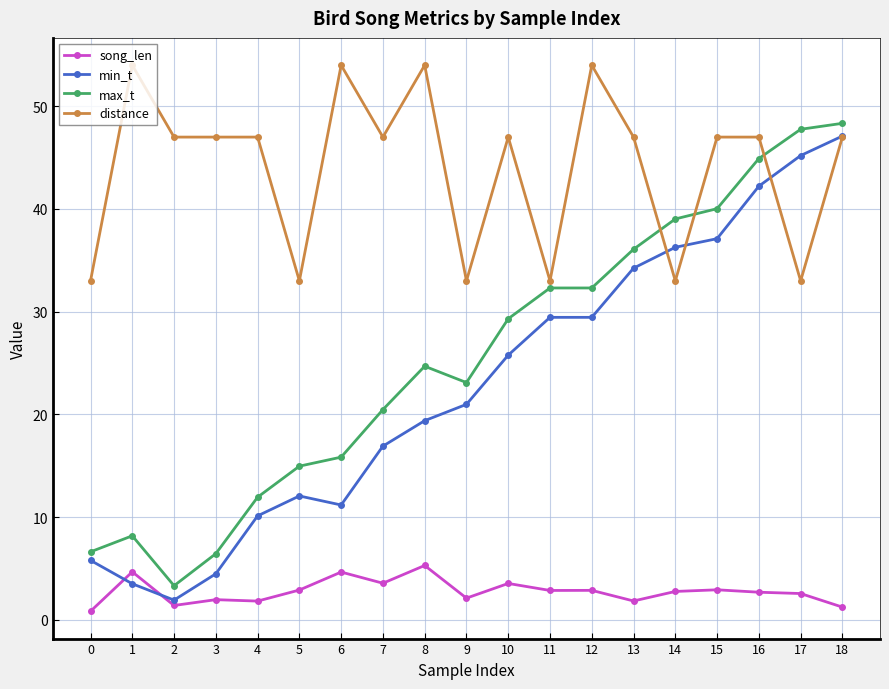

How many values in the max_t series are below 24?

9